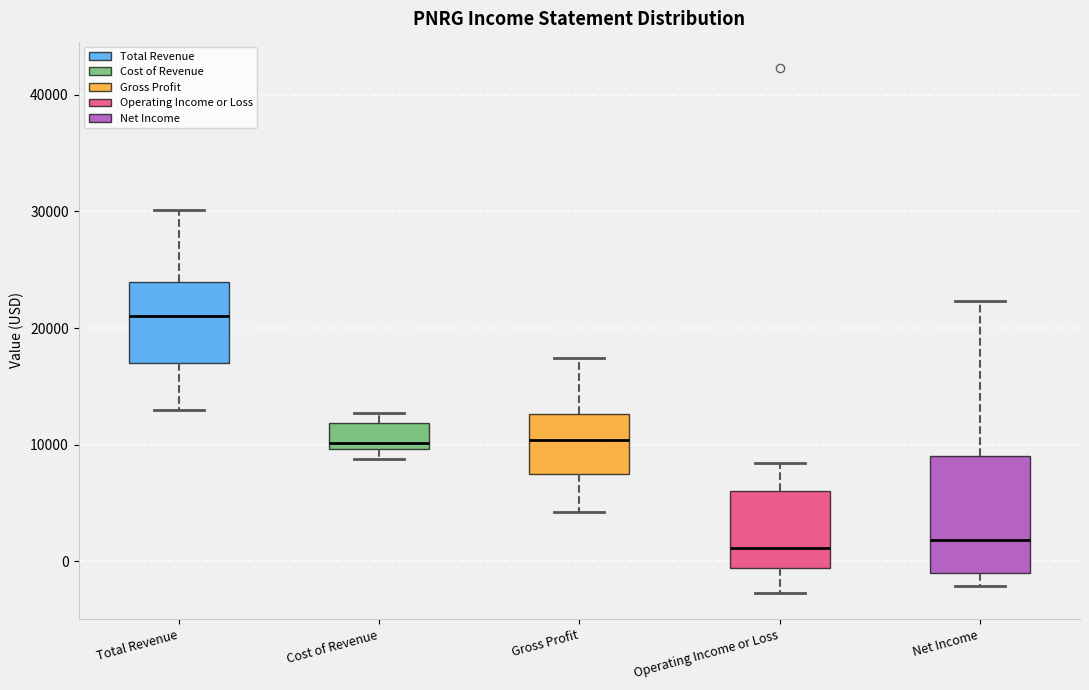

Reading left to right, transcribe this box plot: for each box, give where its median line is, the range the box spans, and where its two whiskers end, as read against the y-axis. The values are not printed on the chart, so give them approximately, as read against the axis.

Total Revenue: median 21000, box 17000 to 24000, whiskers 13000 to 30000
Cost of Revenue: median 10000 (just above the box's lower edge), box 10000 to 12000, whiskers 9000 to 13000
Gross Profit: median 10000, box 8000 to 13000, whiskers 4000 to 17000
Operating Income or Loss: median 1000, box -1000 to 6000, whiskers -3000 to 8000
Net Income: median 2000, box -1000 to 9000, whiskers -2000 to 22000